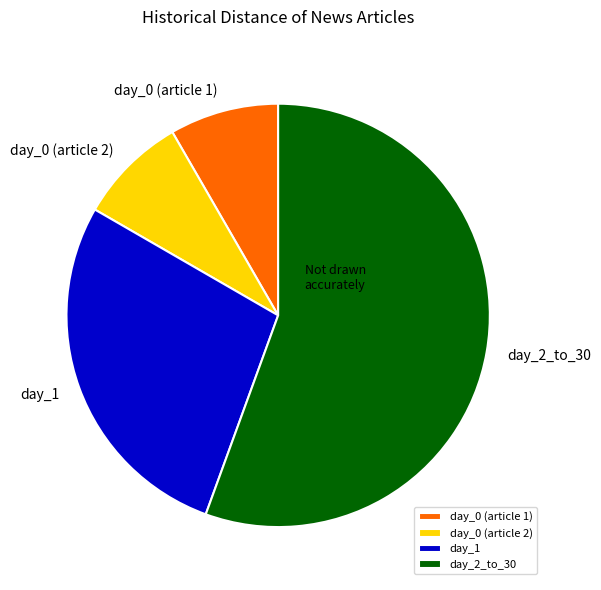

Count the number of slices in the pie.

4